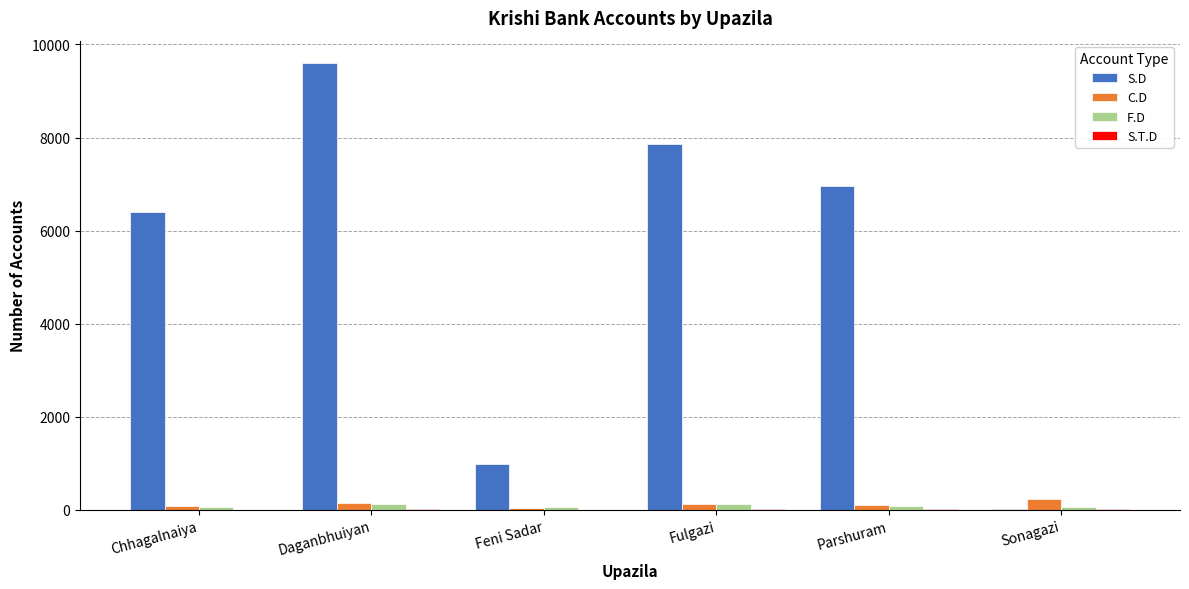

What is the sum of all S.D values?

31830